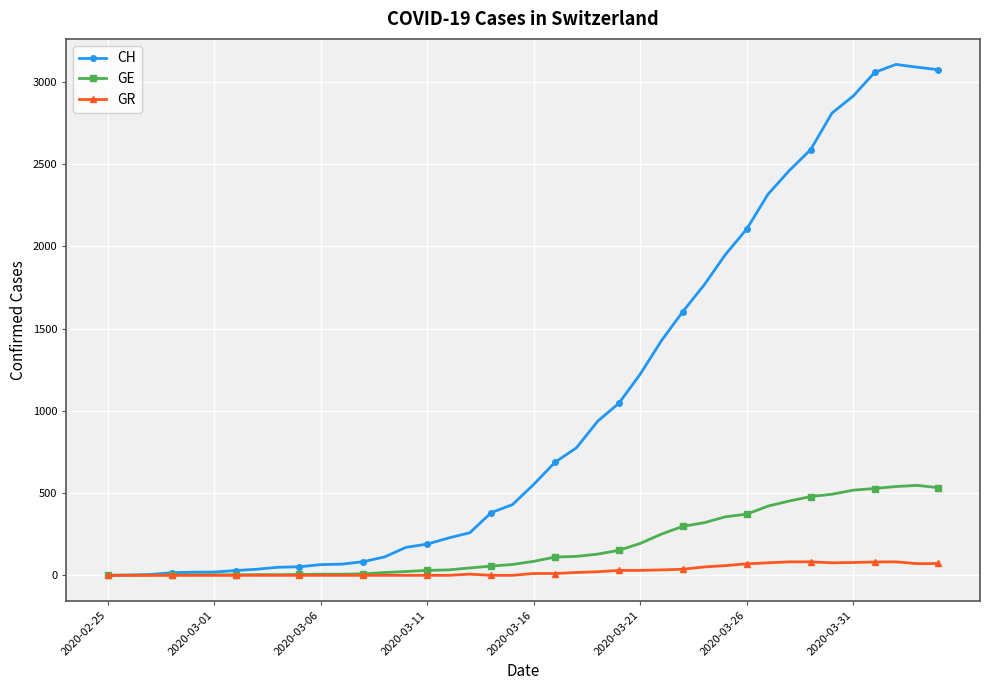

What is the greatest value displayed?

3107